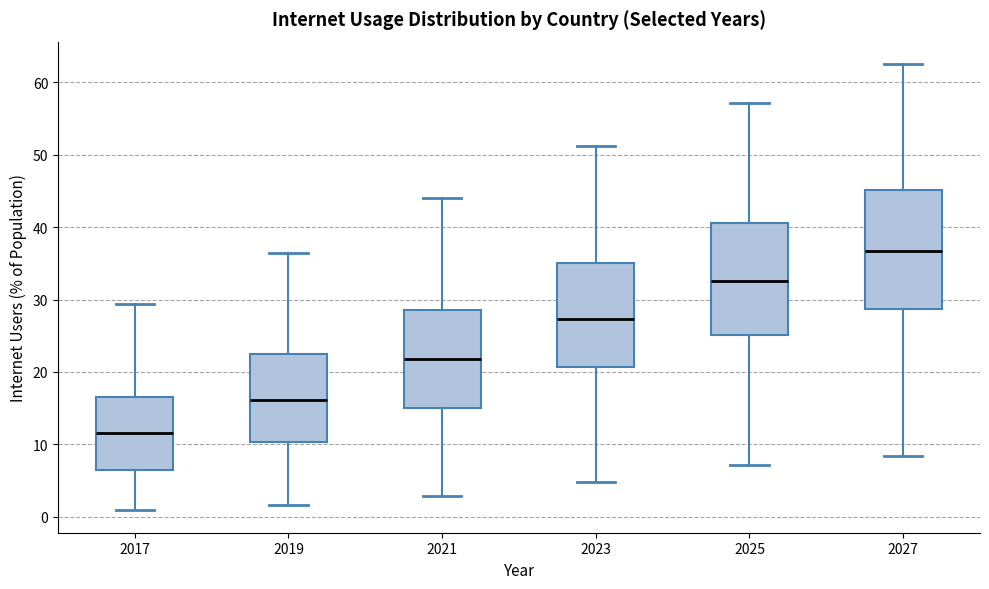

Reading left to right, transcribe this box plot: for each box, give where its median line is, the range the box spans, and where its two whiskers end, as read against the y-axis. The values are not printed on the chart, so give them approximately, as read against the axis.

2017: median 12, box 6 to 17, whiskers 1 to 29
2019: median 16, box 10 to 22, whiskers 2 to 36
2021: median 22, box 15 to 29, whiskers 3 to 44
2023: median 27, box 21 to 35, whiskers 5 to 51
2025: median 33, box 25 to 41, whiskers 7 to 57
2027: median 37, box 29 to 45, whiskers 8 to 63